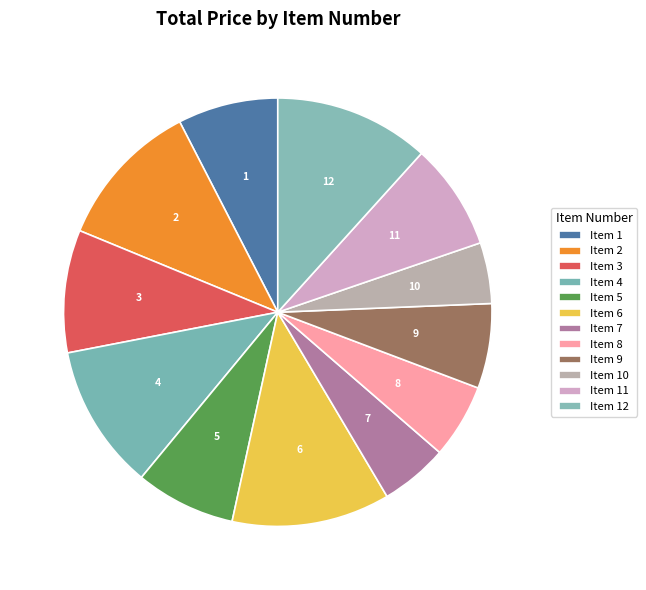

How many segments does this pie chart have?

12